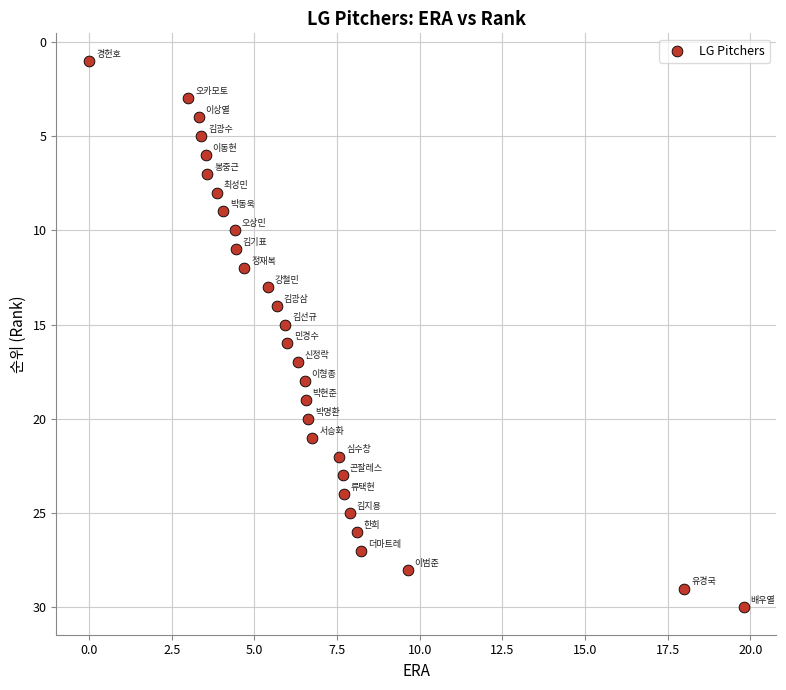

What is the range of Y values (max minus min)?

29